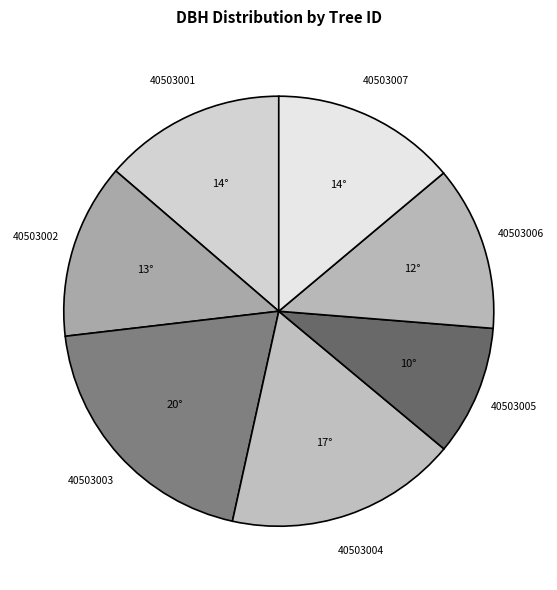

Is there a majority slice in this chart?

No